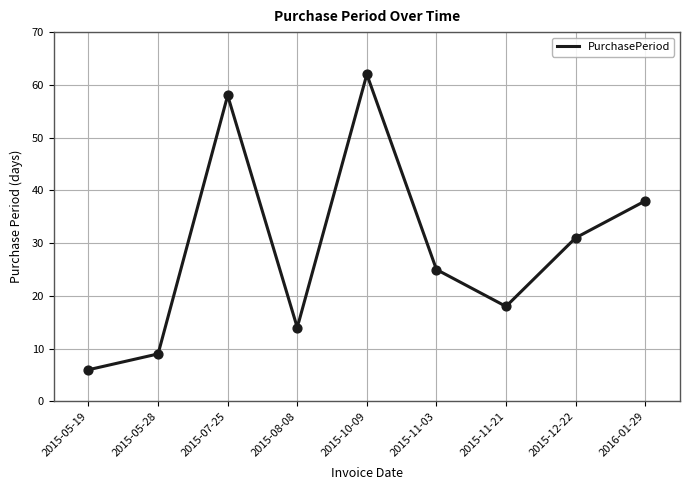

What is the ratio of the value at 2015-12-22 to the value at 2015-05-19?

5.2